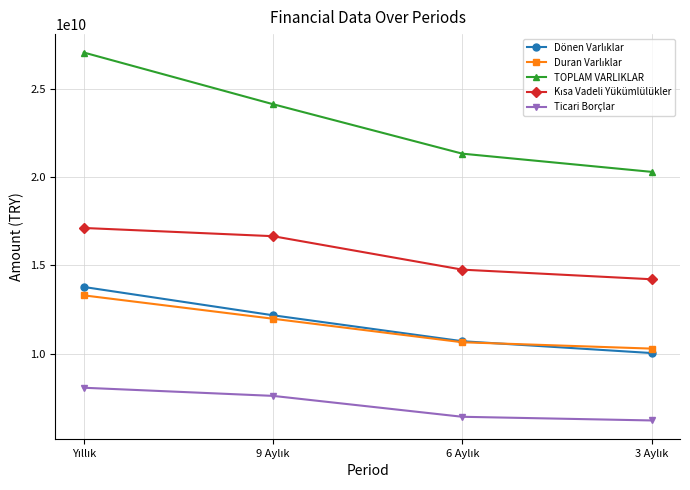

Which series has the largest range (max minus min)?

TOPLAM VARLIKLAR